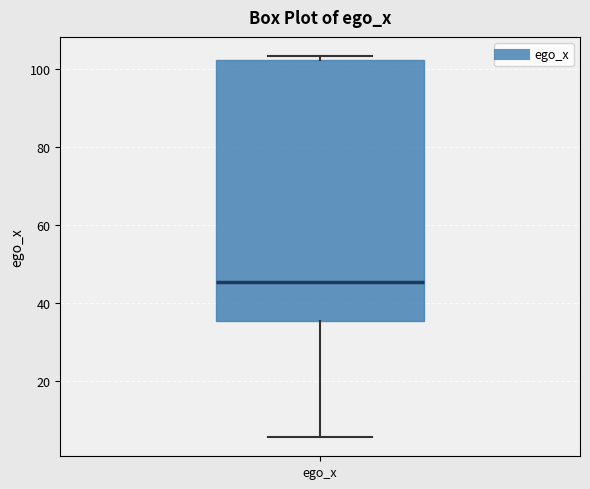

Transcribe this box plot: give where the median line is, the range the box spans, and where the two whiskers end, as read against the y-axis. The values are not printed on the chart, so give them approximately, as read against the axis.

median 46, box 36 to 102, whiskers 6 to 104